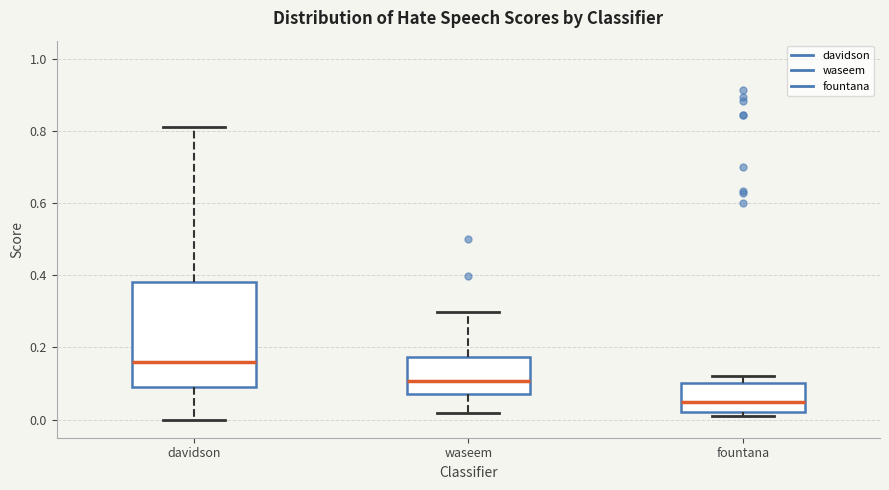

Comparing the boxes themselves (not the whiskers), which one is the tallest?

davidson